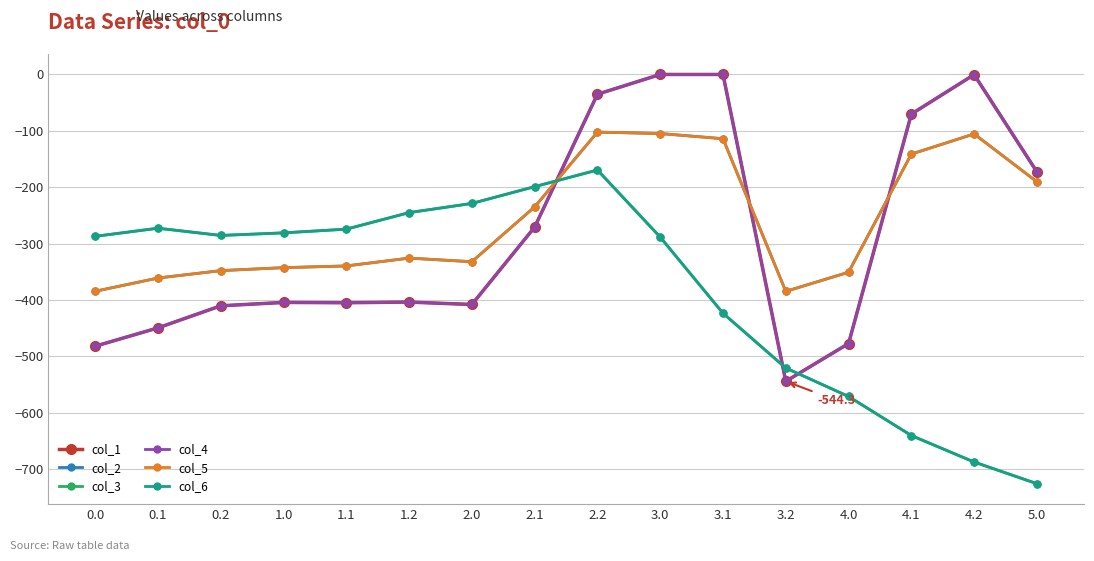

Is this an area chart (filled region under the line)?

No